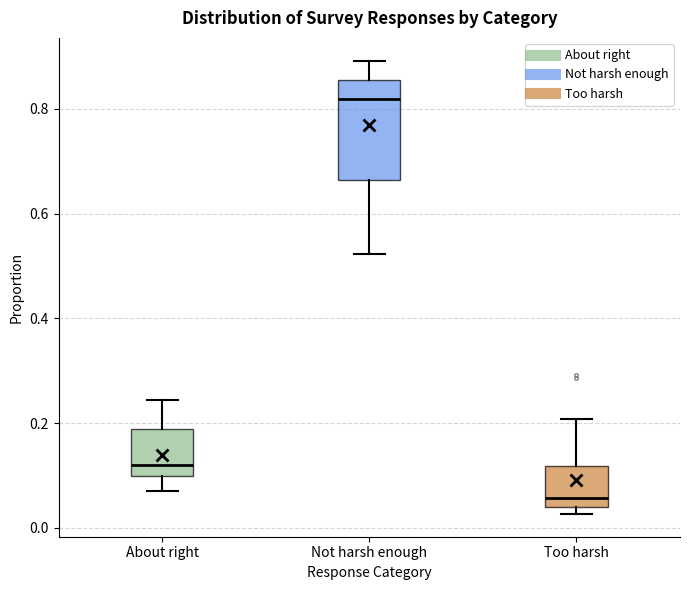

Reading left to right, read every box against the y-axis: the position of its median line, the range the box covers, and the ends of its whiskers. The values are not printed on the chart, so give them approximately, as read against the axis.

About right: median 0.12, box 0.10 to 0.18, whiskers 0.06 to 0.24
Not harsh enough: median 0.82, box 0.66 to 0.86, whiskers 0.52 to 0.90
Too harsh: median 0.06, box 0.04 to 0.12, whiskers 0.02 to 0.20